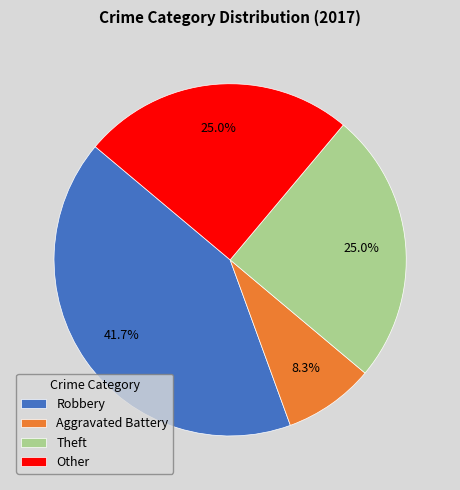

Which slice is the largest?

Robbery